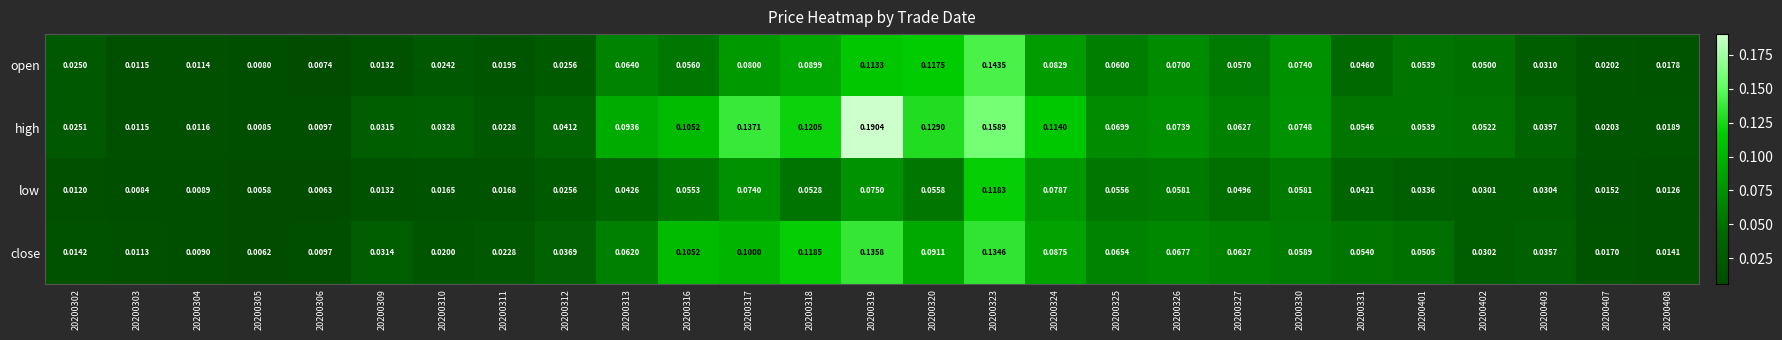

Which series has the largest total across all categories?

high